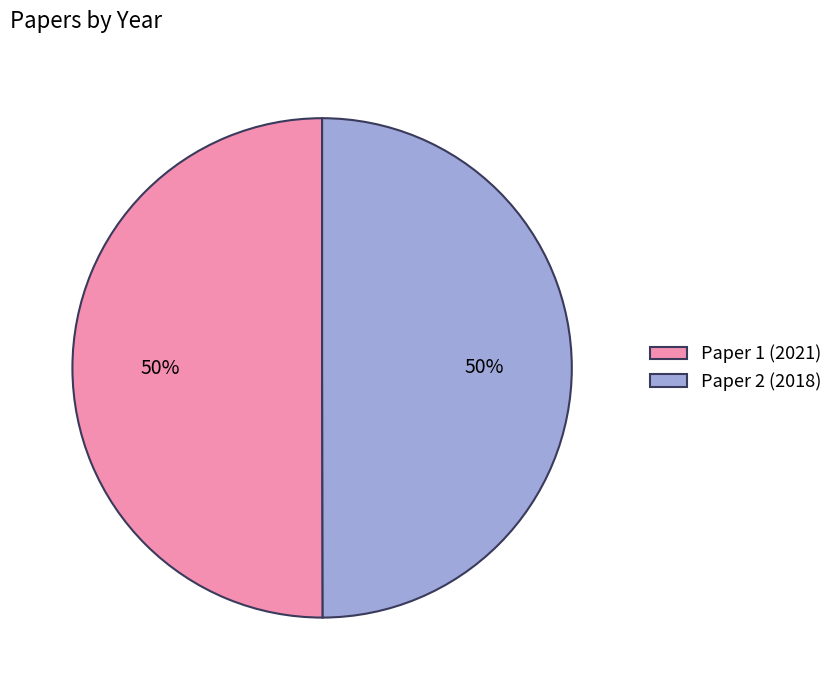

Is the sum of Paper 2 (2018) and Paper 1 (2021) greater than half?

Yes